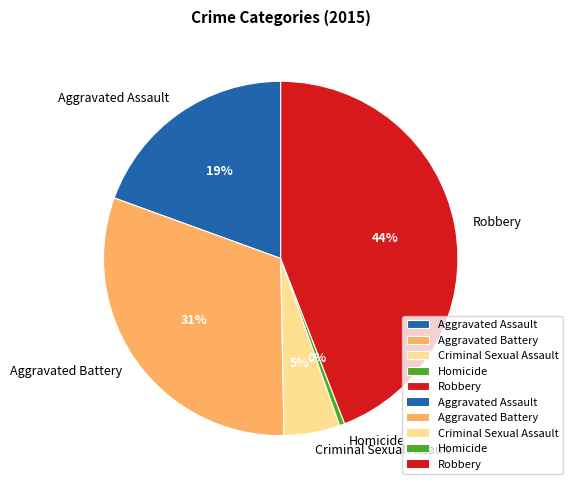

Is there a majority slice in this chart?

No